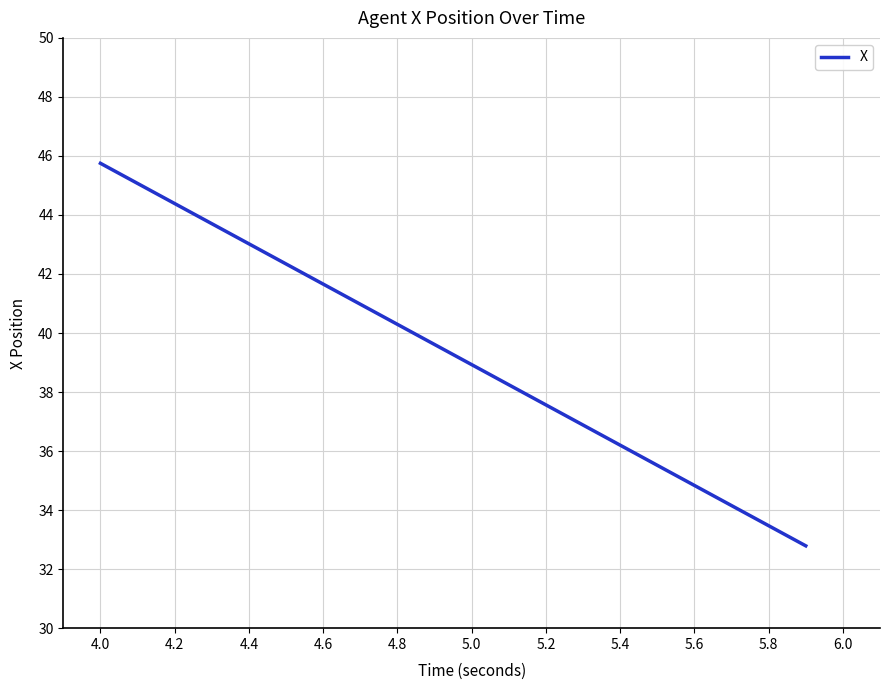

Reading left to right, what are all the values shown in this chart?

45.8	45.1	44.4	43.7	43.0	42.3	41.7	41.0	40.3	39.6	38.9	38.2	37.6	36.9	36.2	35.5	34.8	34.2	33.5	32.8